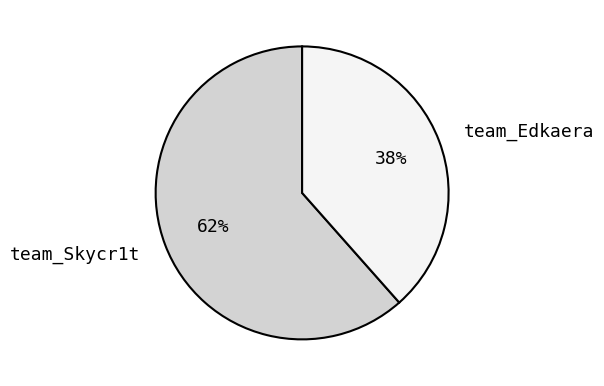

Rank the categories by value from highest to lowest.

team_Skycr1t, team_Edkaera